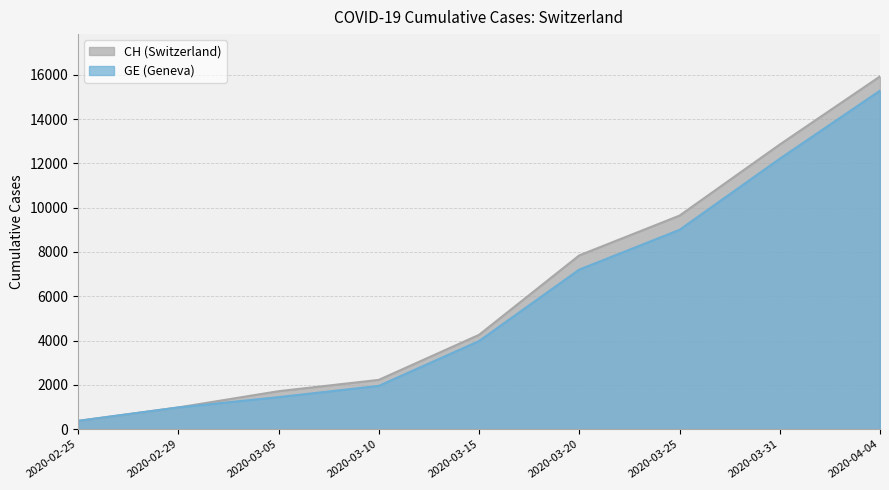

Does the chart display data point markers on the line(s)?

No